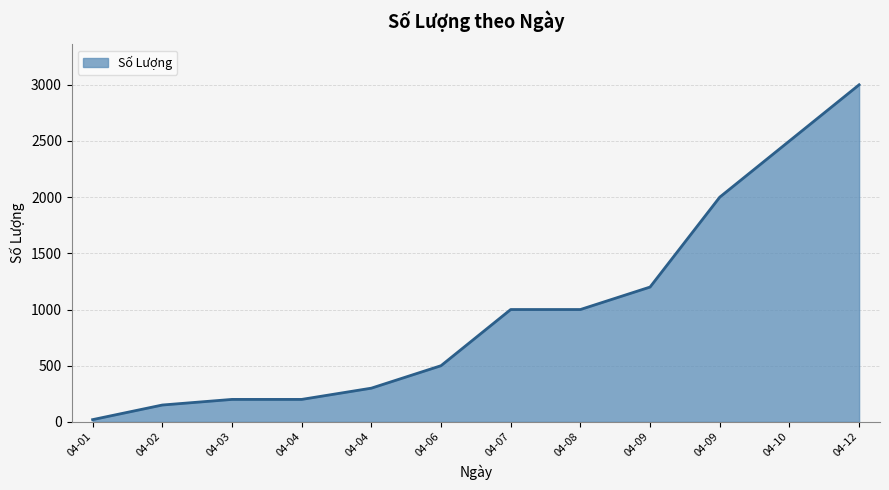

Which label corresponds to the largest value in the chart?

04-12